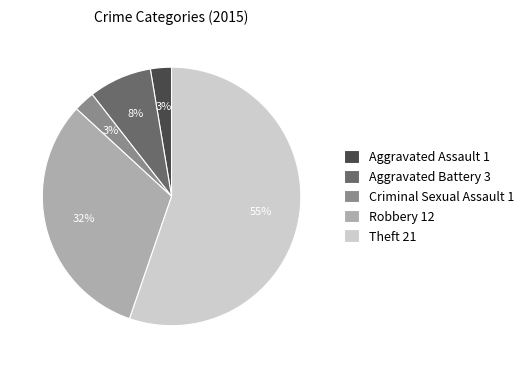

To the nearest percent, what is the combined percentage of Aggravated Battery and Aggravated Assault?

11%